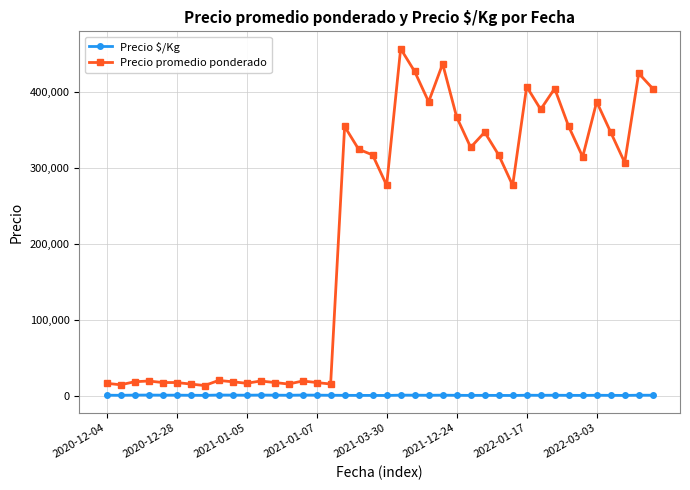

True or false: Precio promedio ponderado has more than 2 interior local peaks.

True